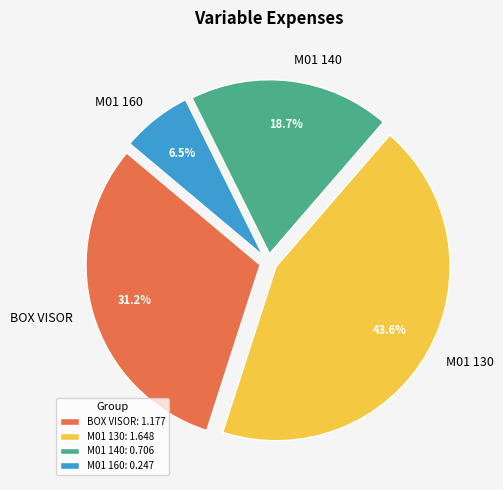

How many segments does this pie chart have?

4